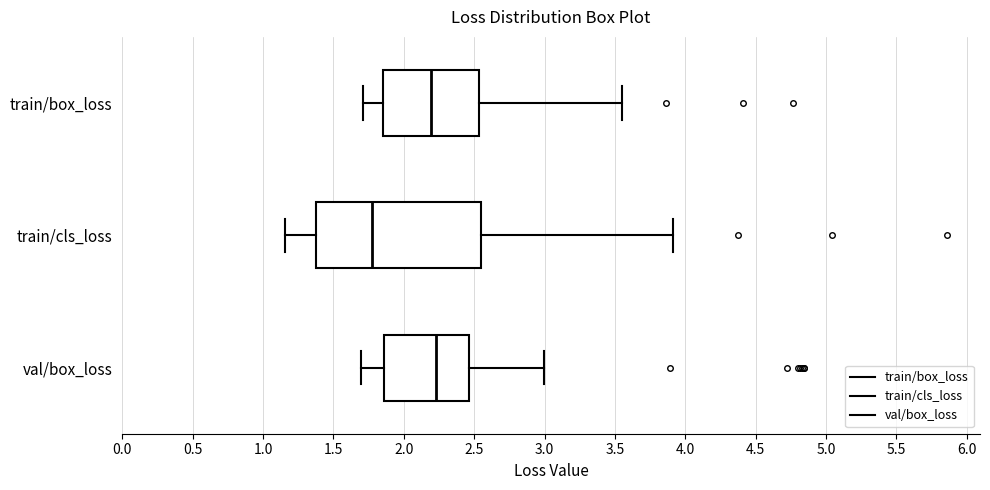

Which box's median line is the furthest to the left?

train/cls_loss